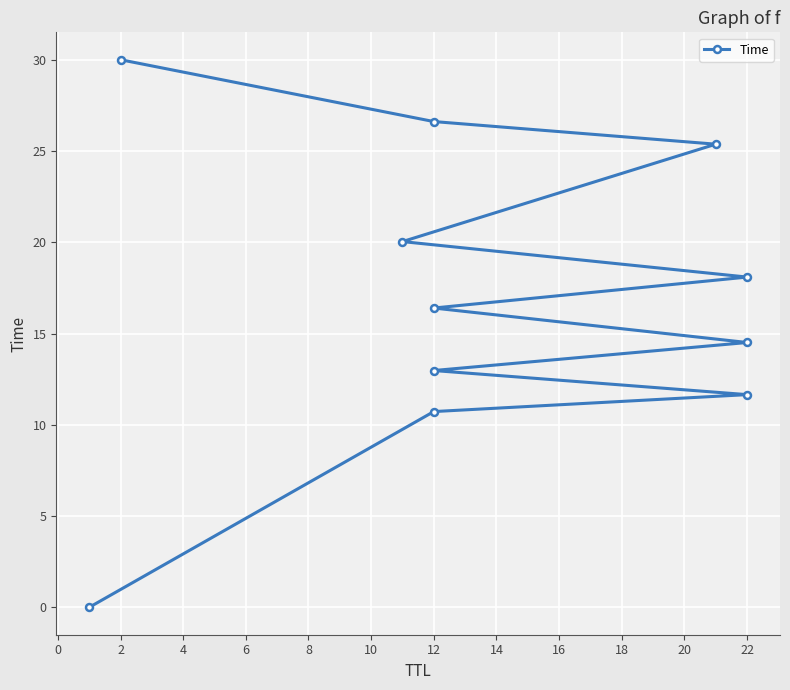

How many data points are less than 16?

5